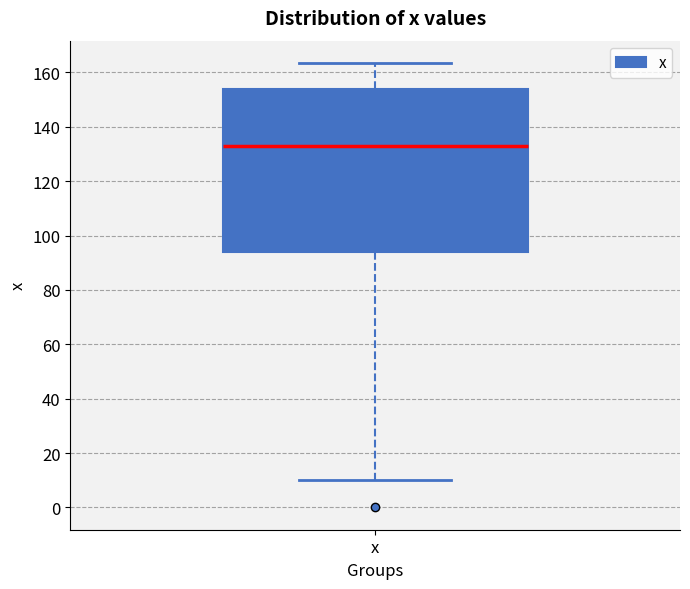

Transcribe this box plot: give where the median line is, the range the box spans, and where the two whiskers end, as read against the y-axis. The values are not printed on the chart, so give them approximately, as read against the axis.

median 134, box 94 to 154, whiskers 10 to 164